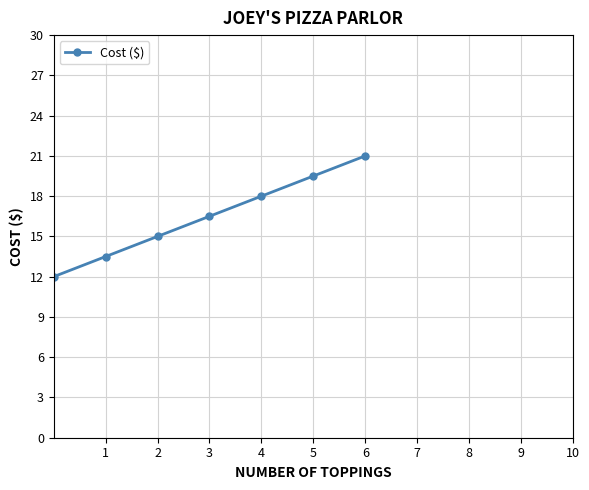

What is the difference between the maximum and minimum values?

9.0